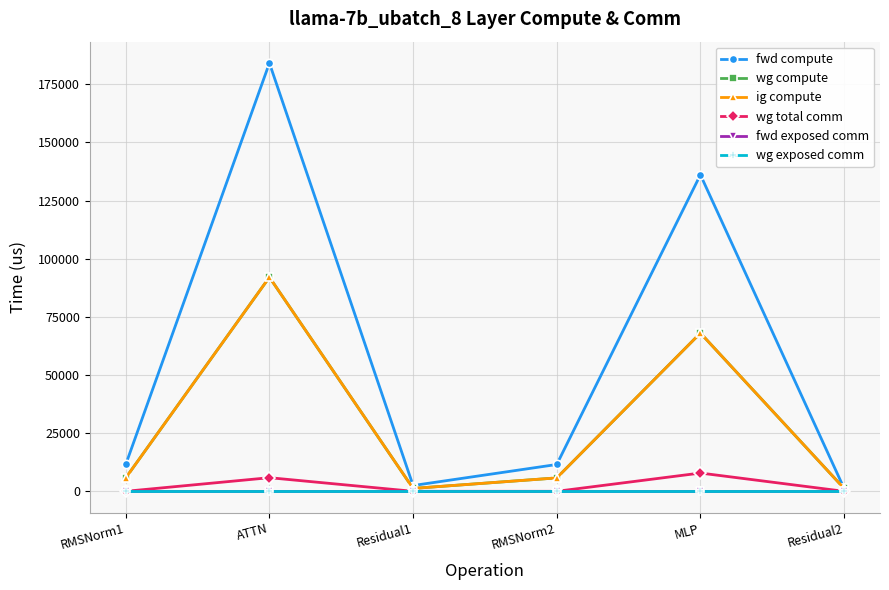

The value of fwd compute at ATTN is 184069.2. True or false?

True